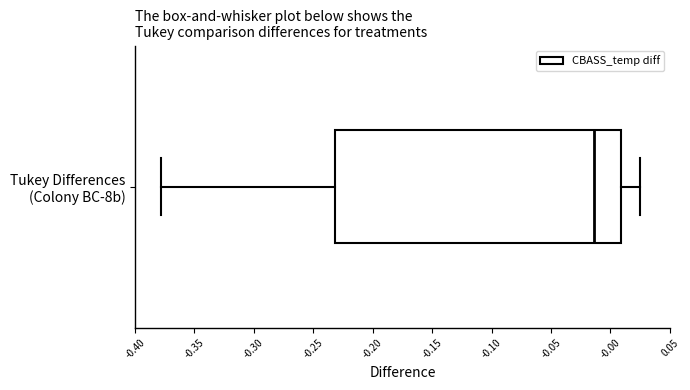

Transcribe this box plot: give where the median line is, the range the box spans, and where the two whiskers end, as read against the x-axis. The values are not printed on the chart, so give them approximately, as read against the axis.

median -0.015, box -0.230 to 0.010, whiskers -0.380 to 0.025